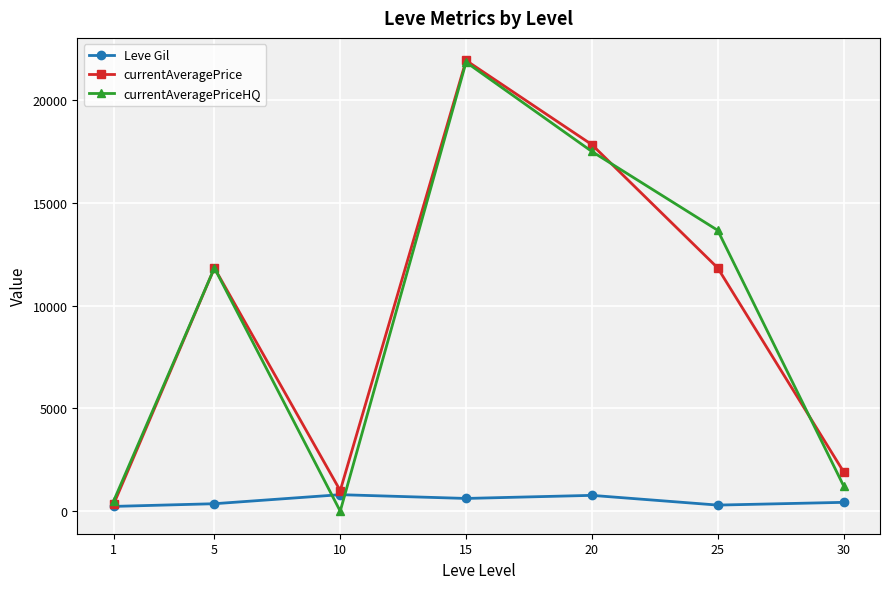

Which series has the largest range (max minus min)?

currentAveragePriceHQ